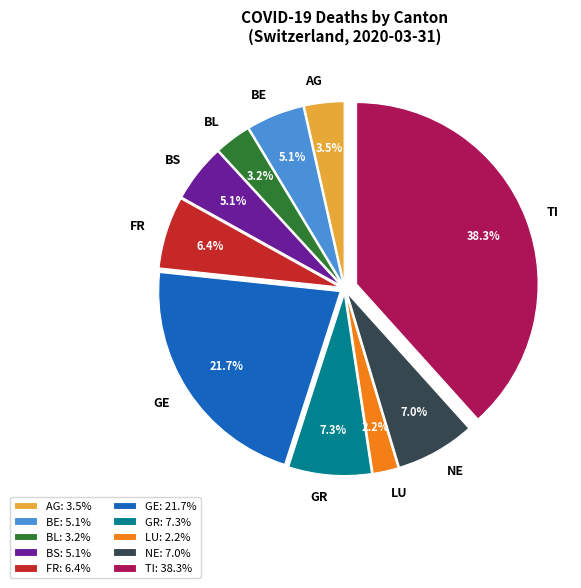

What percentage is the GE slice, to the nearest percent?

22%